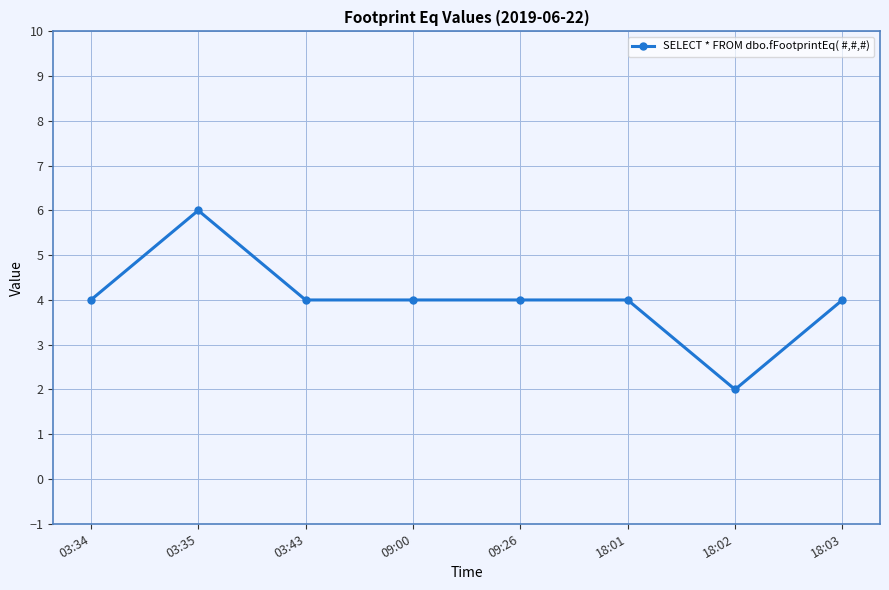

Reading left to right, list all the values displayed in this chart.

4	6	4	4	4	4	2	4